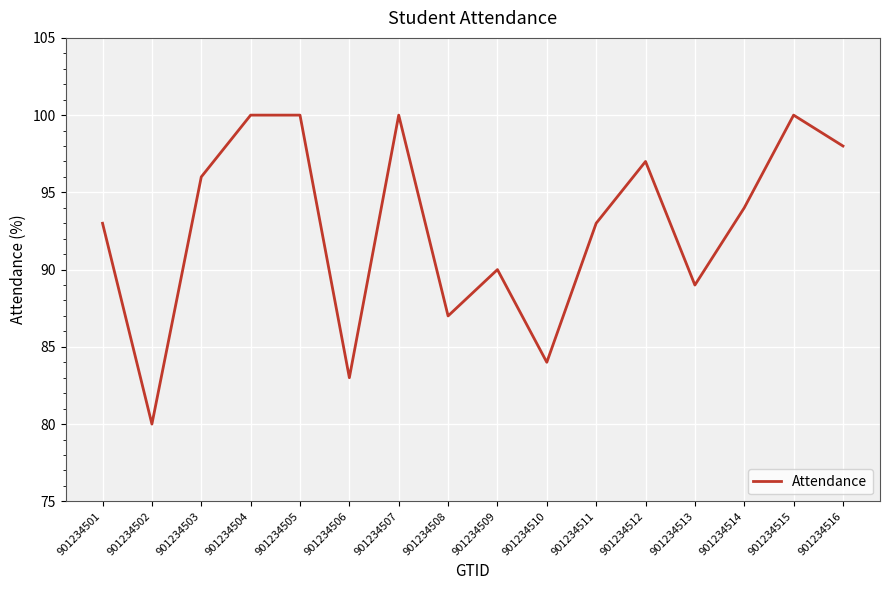

At which label does the data first exceed 94?

901234503